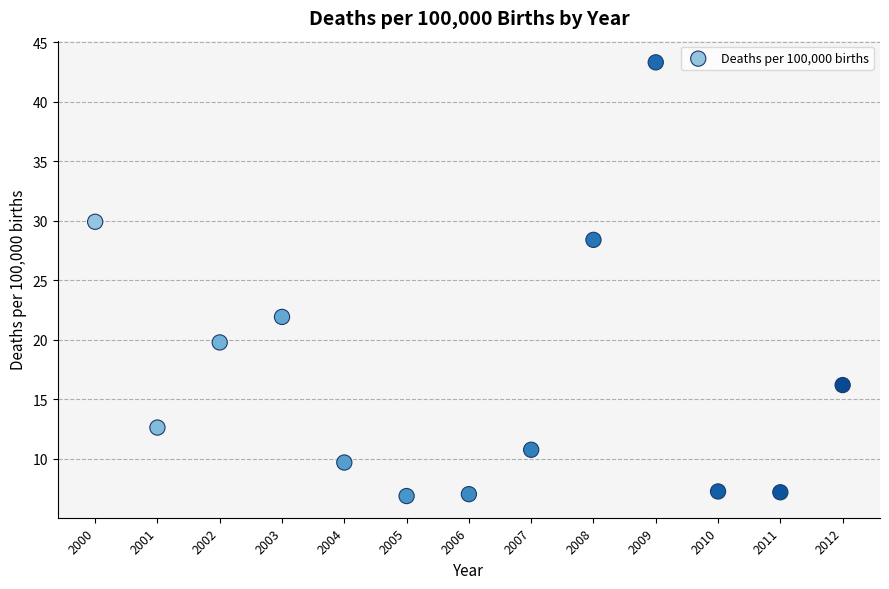

What is the range of Y values (max minus min)?

36.4